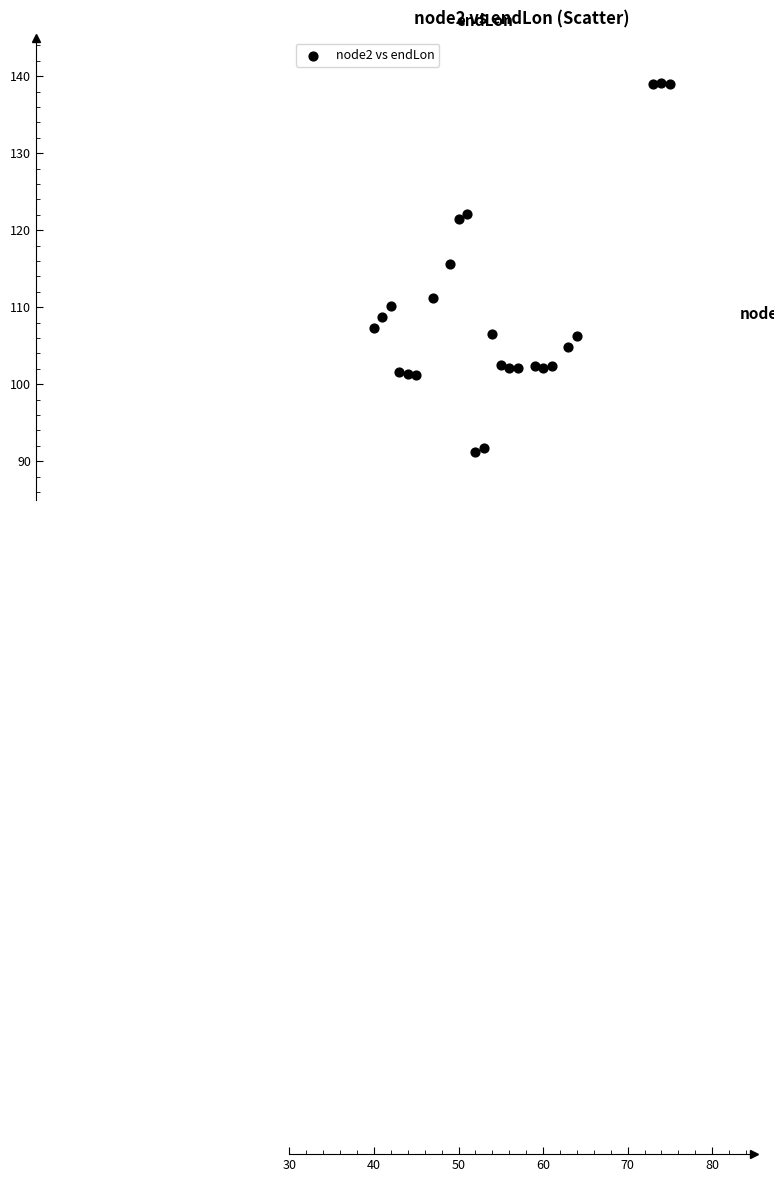

What is the range of Y values (max minus min)?

47.8